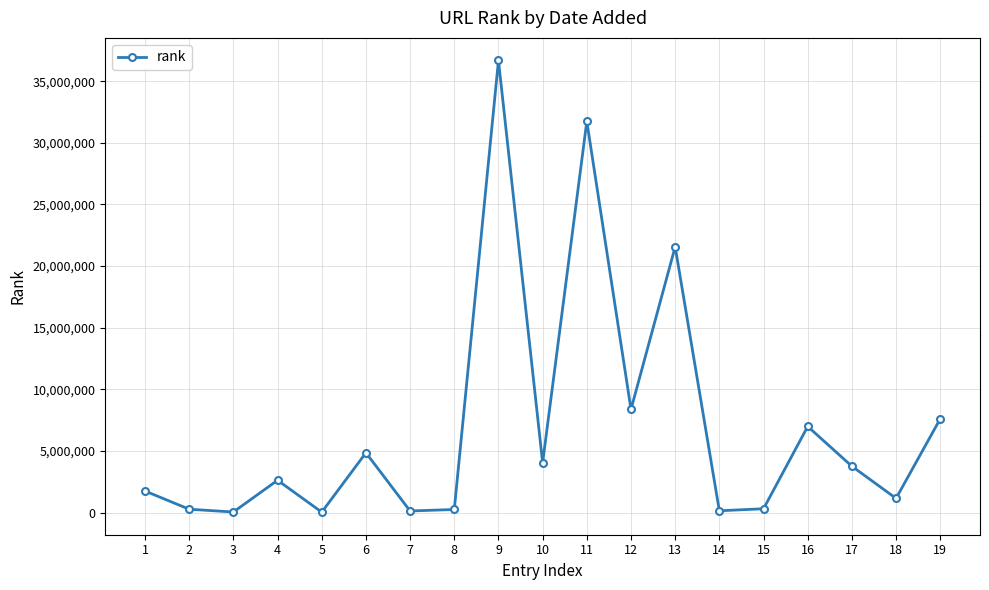

How many points are higher than both their immediate neighbors (excluding endpoints)?

6